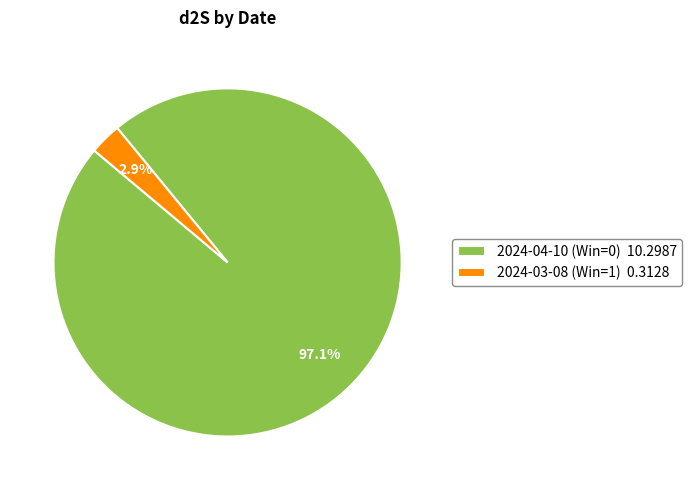

To the nearest percent, what is the difference between the 2024-03-08 (Win=1) and 2024-04-10 (Win=0) slice percentages?

94%